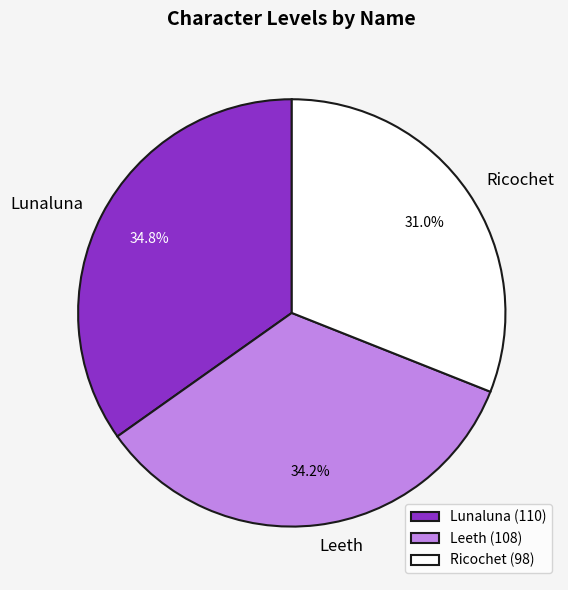

Is it true that Leeth is 21% of the pie?

False